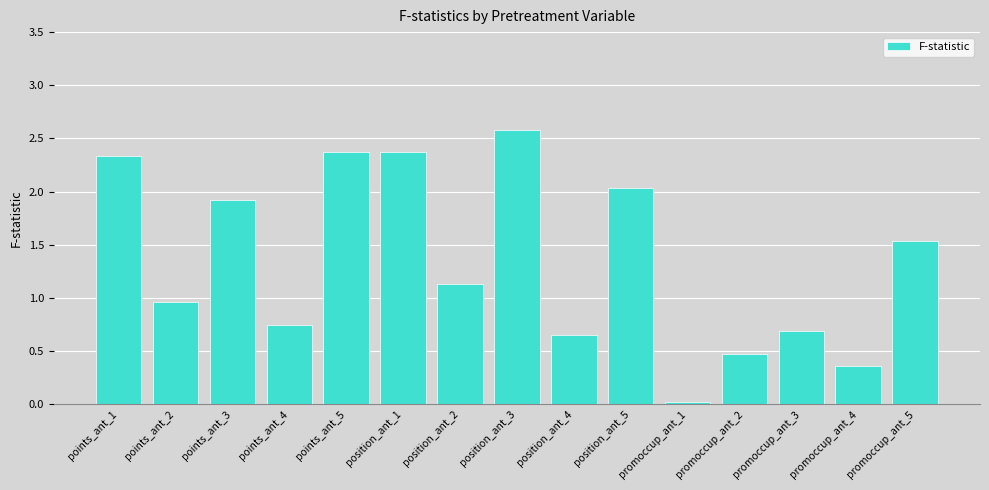

What is the maximum value shown in the chart?

2.6